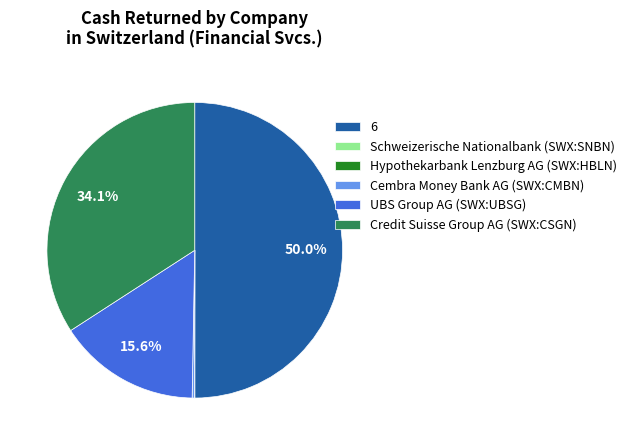

How much of the chart is everything except 6?

50.0%